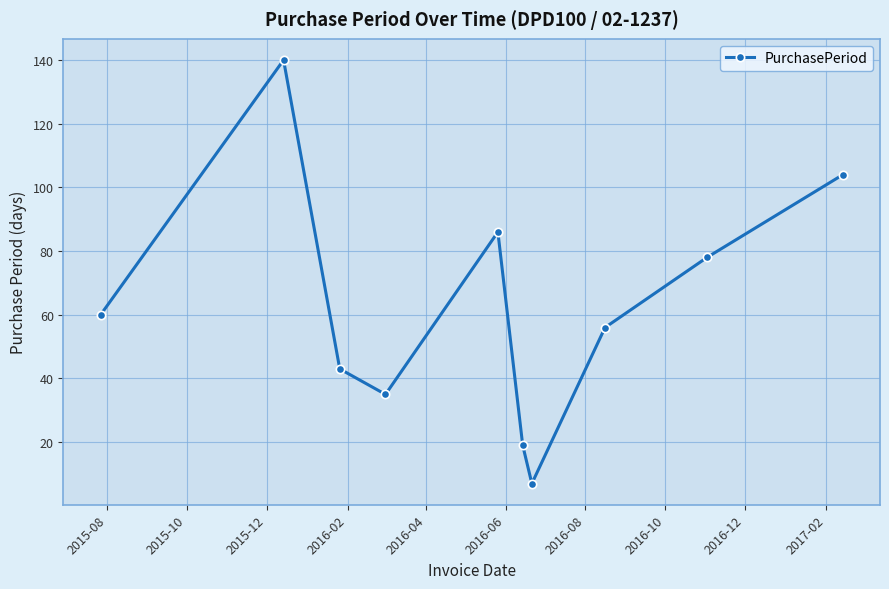

What is the value of the 2nd point from the left?

140